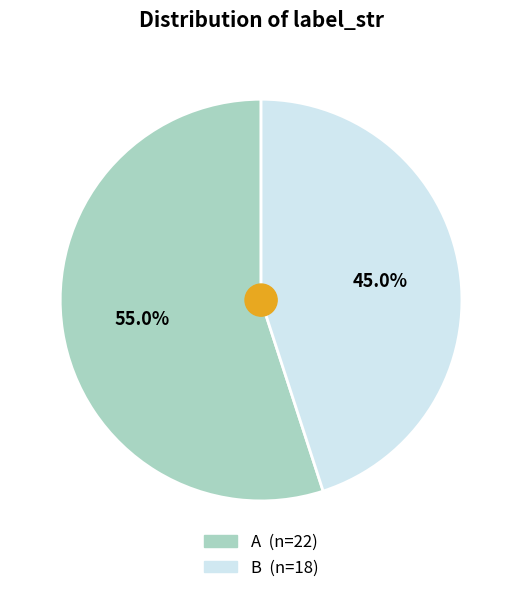

What is the ratio of the value at A to the value at B?

1.2